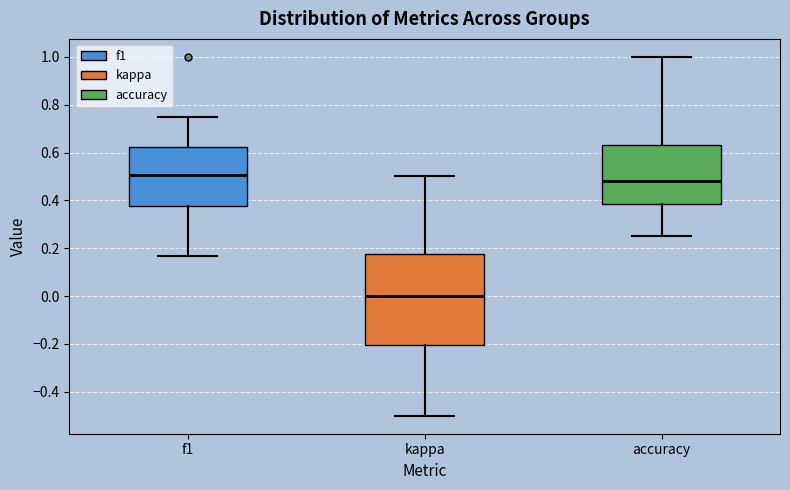

Reading left to right, read every box against the y-axis: the position of its median line, the range the box covers, and the ends of its whiskers. The values are not printed on the chart, so give them approximately, as read against the axis.

f1: median 0.50, box 0.38 to 0.62, whiskers 0.16 to 0.76
kappa: median 0.00, box -0.20 to 0.18, whiskers -0.50 to 0.50
accuracy: median 0.48, box 0.38 to 0.64, whiskers 0.26 to 1.00